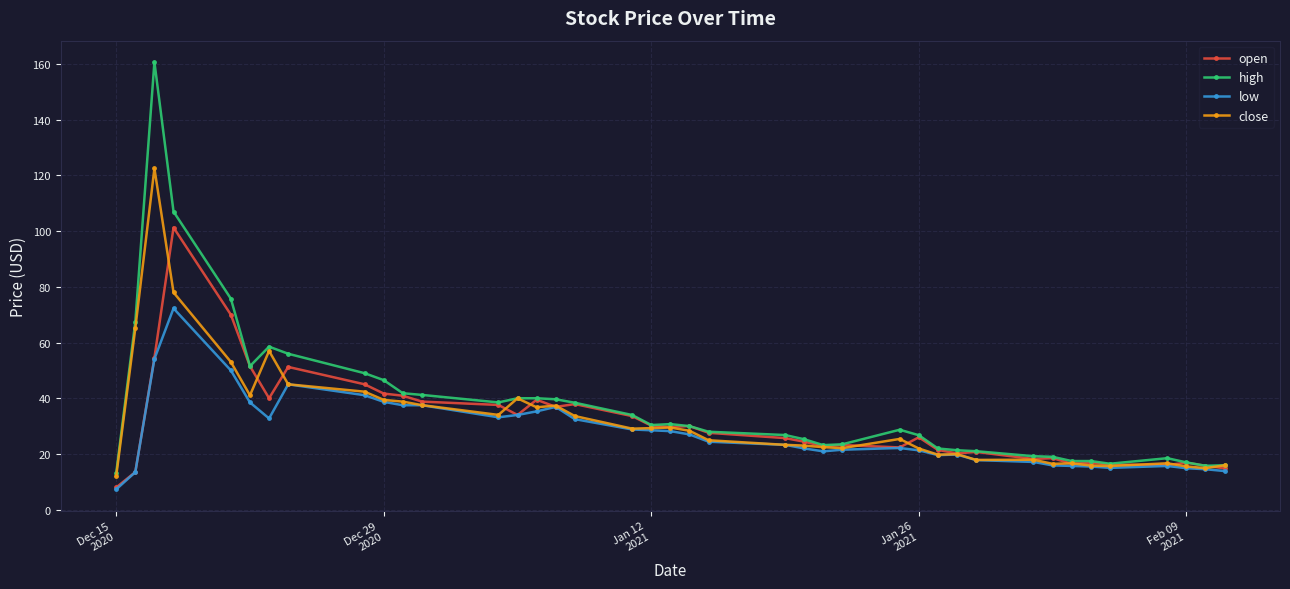

What is the lowest value of the high series?

13.1